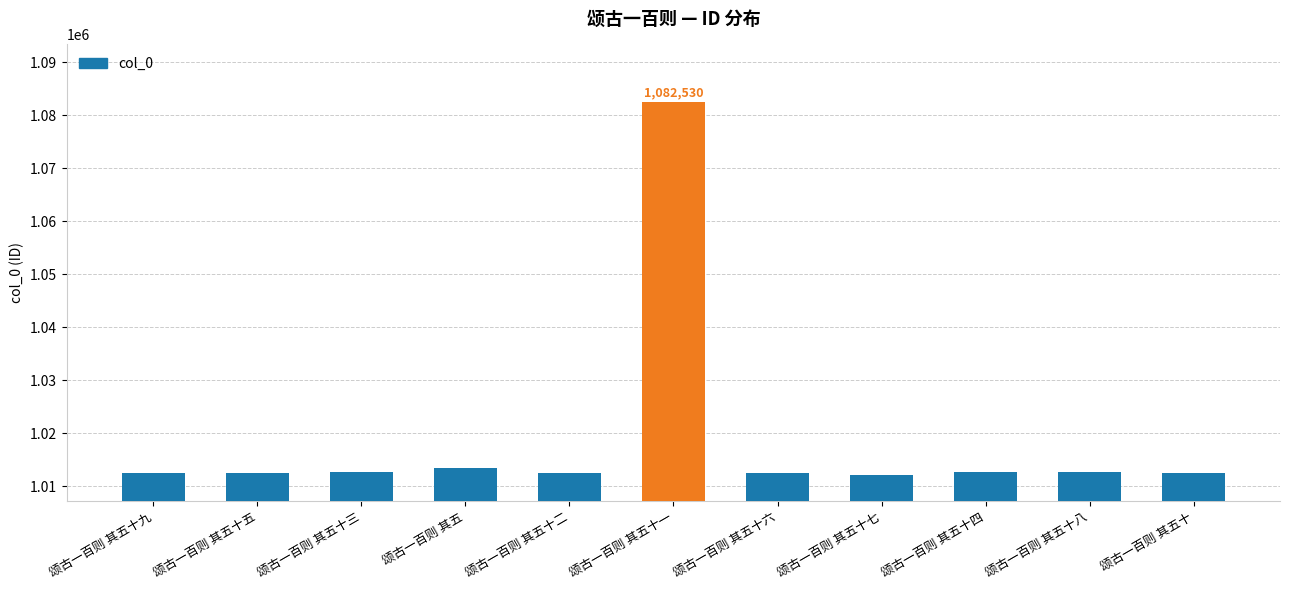

How many distinct data groups are displayed?

1